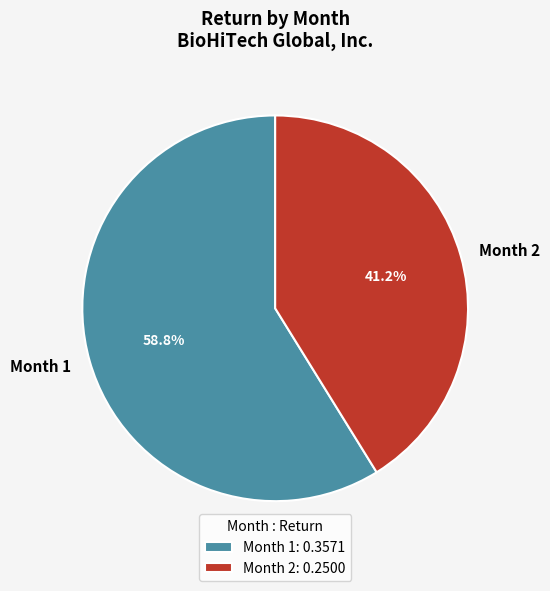

How many slices are in this pie chart?

2